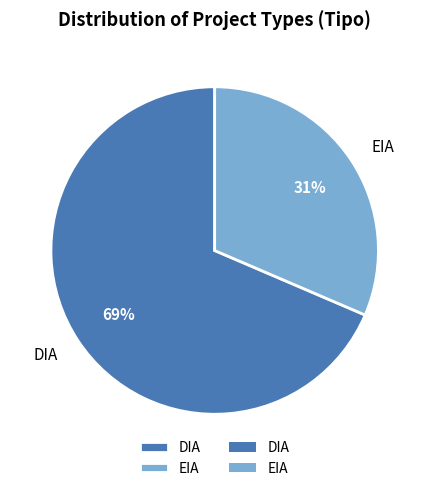

How many slices are in this pie chart?

2